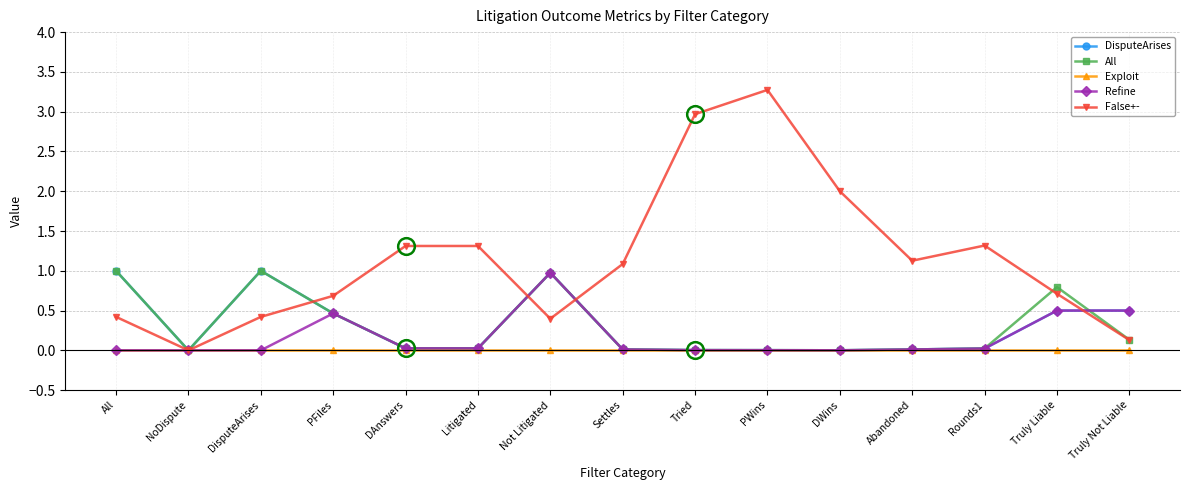

Which series has the largest range (max minus min)?

False+-